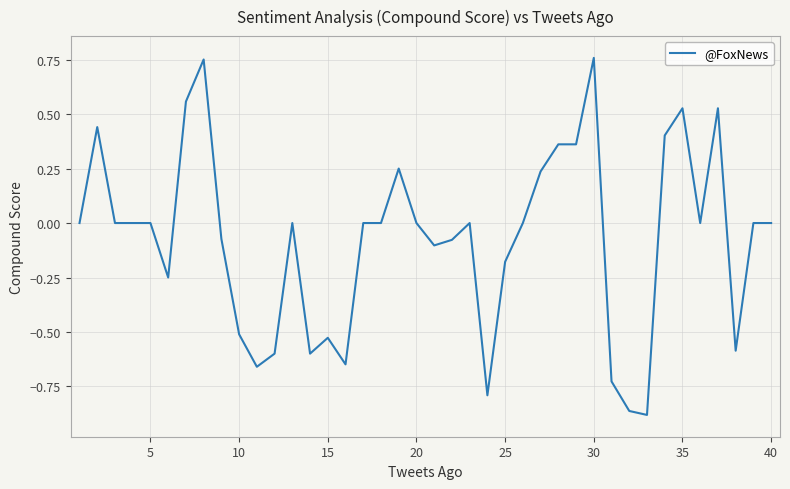

What is the difference between the maximum and minimum values?

1.6